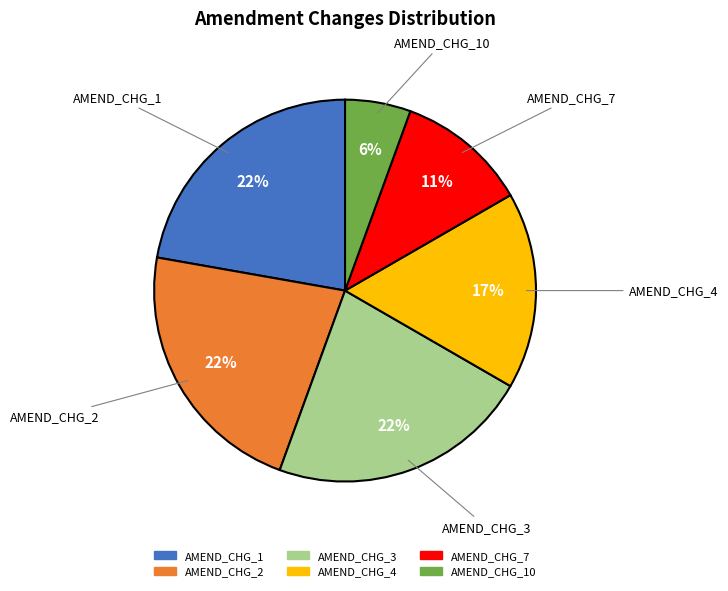

Is there a majority slice in this chart?

No